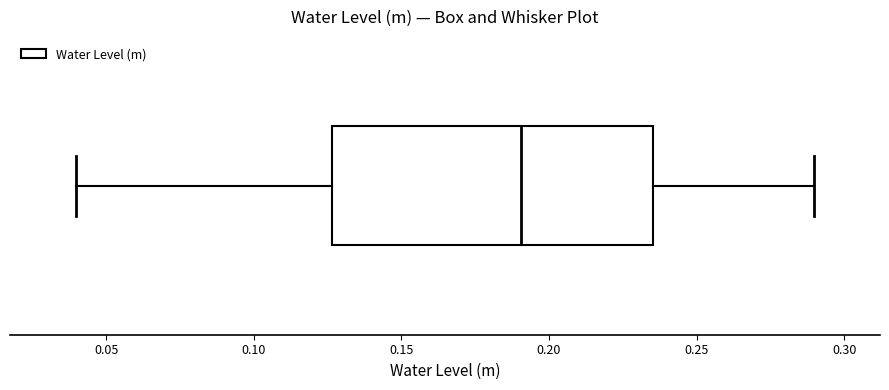

Read this box plot against the x-axis: the position of the median line, the range covered by the box, and the ends of both whiskers. The values are not printed on the chart, so give them approximately, as read against the axis.

median 0.190, box 0.125 to 0.235, whiskers 0.040 to 0.290